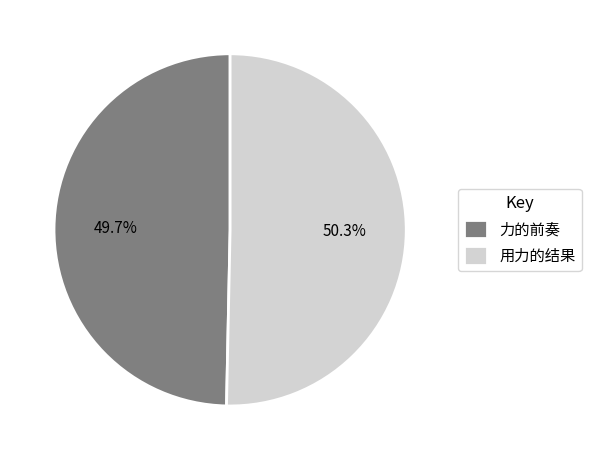

To the nearest percent, what is the difference between the 力的前奏 and 用力的结果 slice percentages?

1%